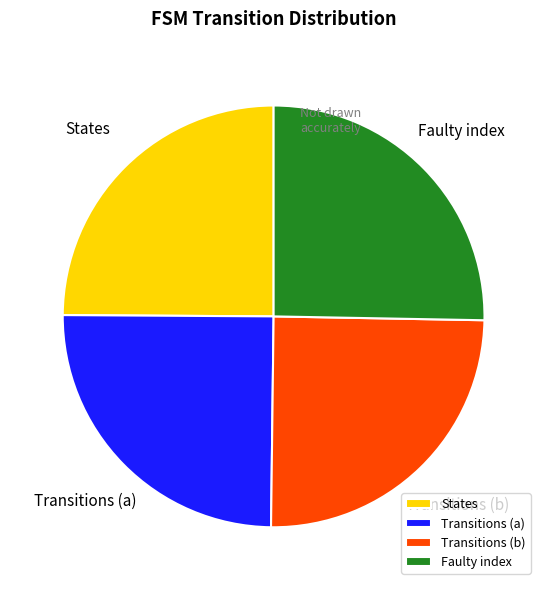

Combined, do Faulty index and States account for over 50%?

Yes